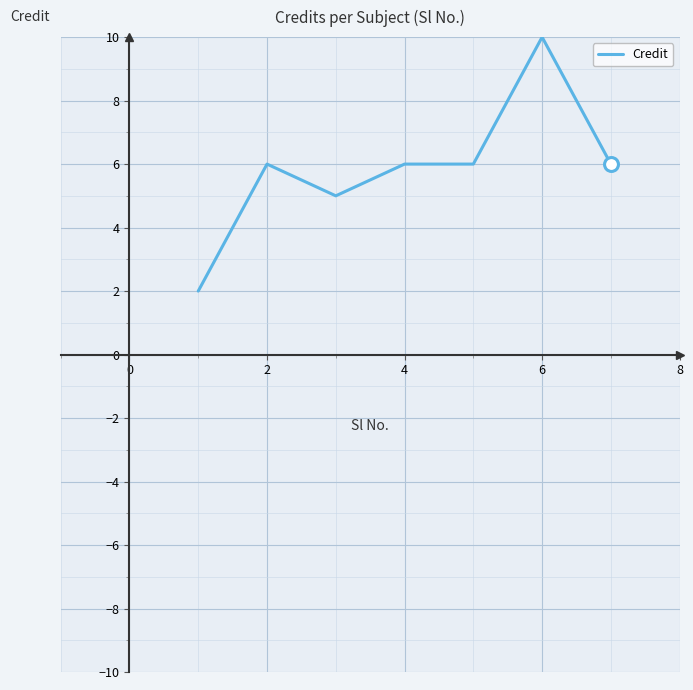

What is the sum of all values?

41